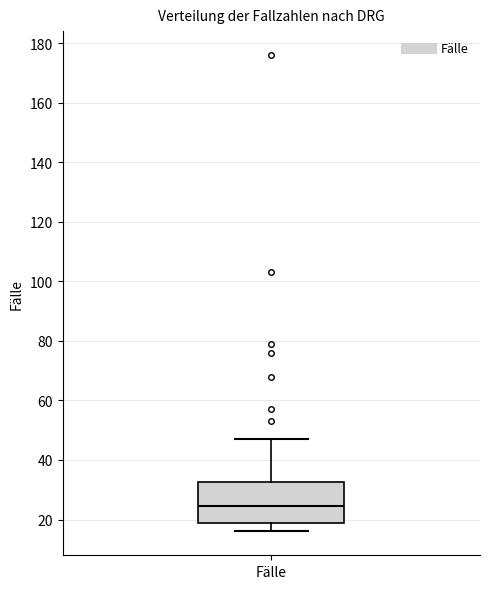

Where is the lower edge of the box for Fälle on the y-axis? The values are not printed on the chart, so give them approximately, as read against the axis.

20